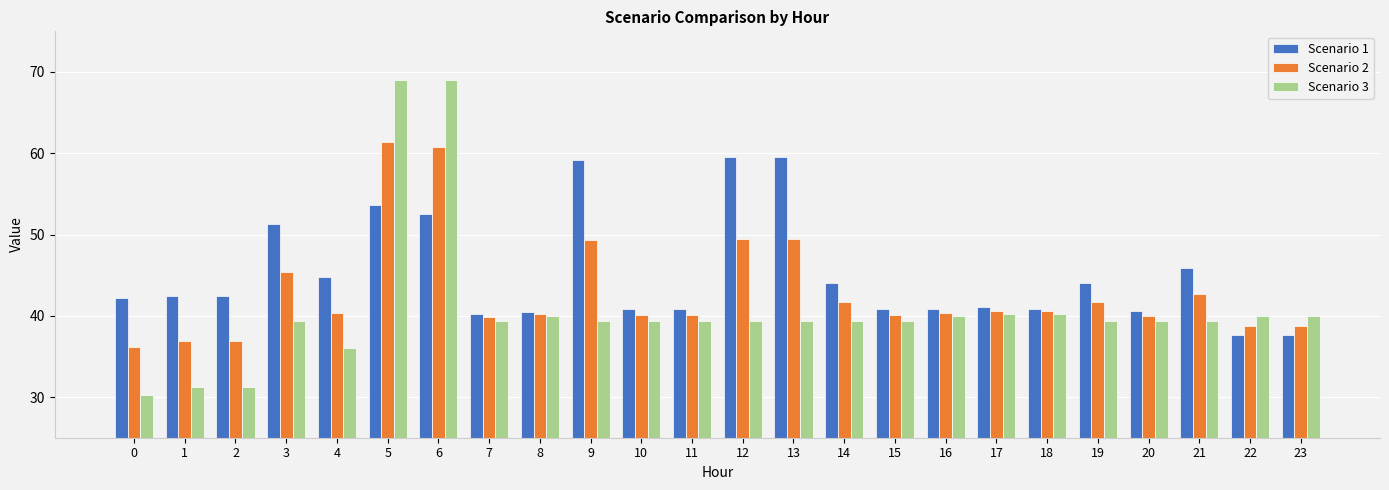

Rank the series by their average value, from lowest to highest.

Scenario 3, Scenario 2, Scenario 1